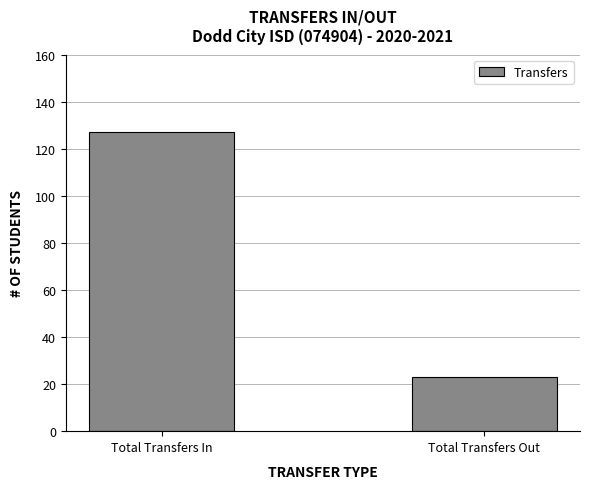

The chart shows a value of 37 at Total Transfers Out. True or false?

False